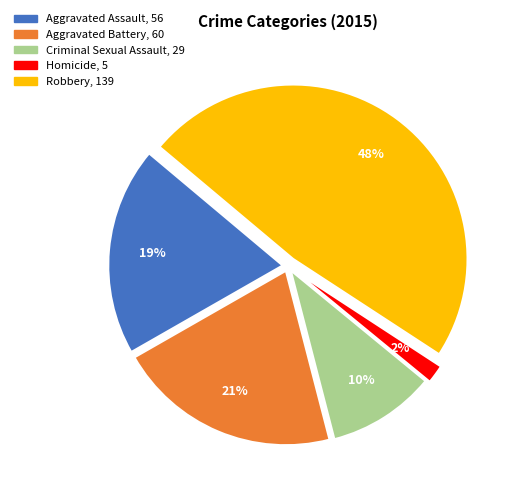

True or false: Robbery accounts for 57% of the total.

False